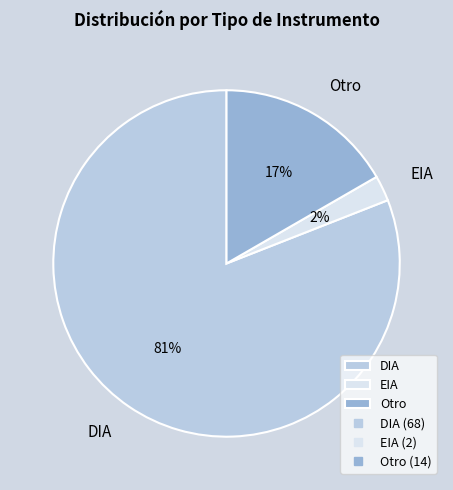

Rank the categories by value from lowest to highest.

EIA, Otro, DIA